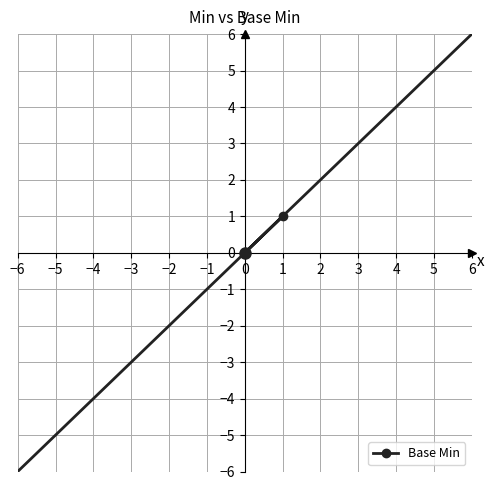

How many lines are shown in the chart?

1